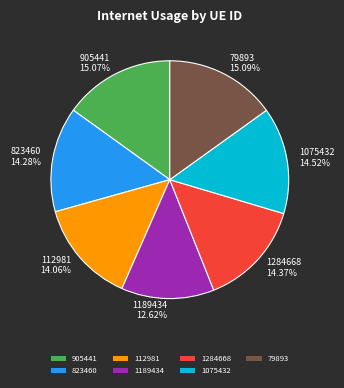

Is the sum of 823460 and 79893 greater than half?

No